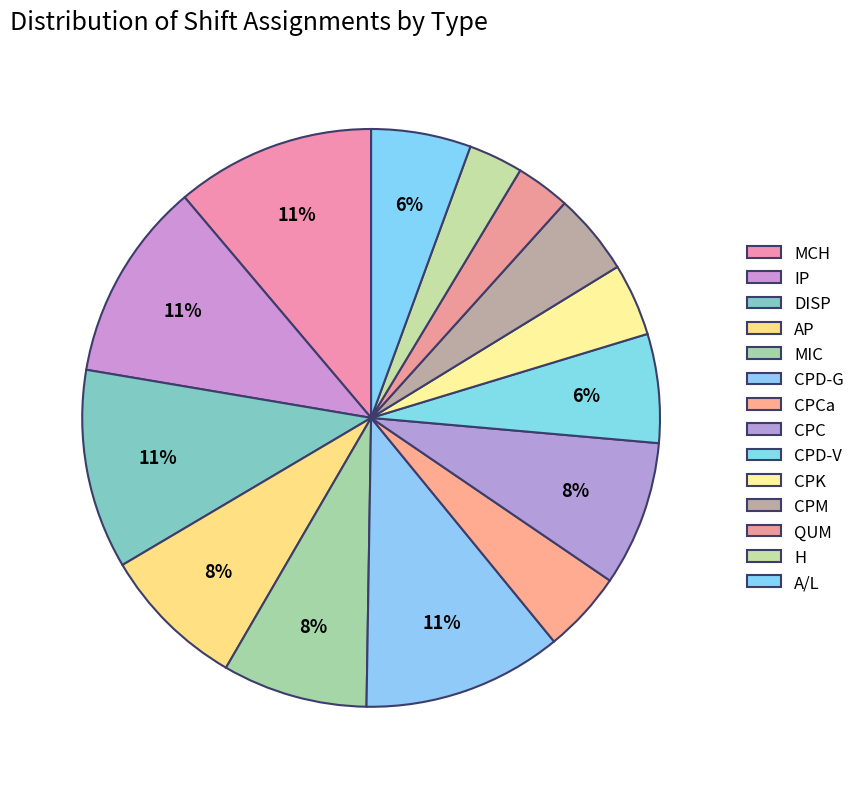

Count the number of slices in the pie.

14